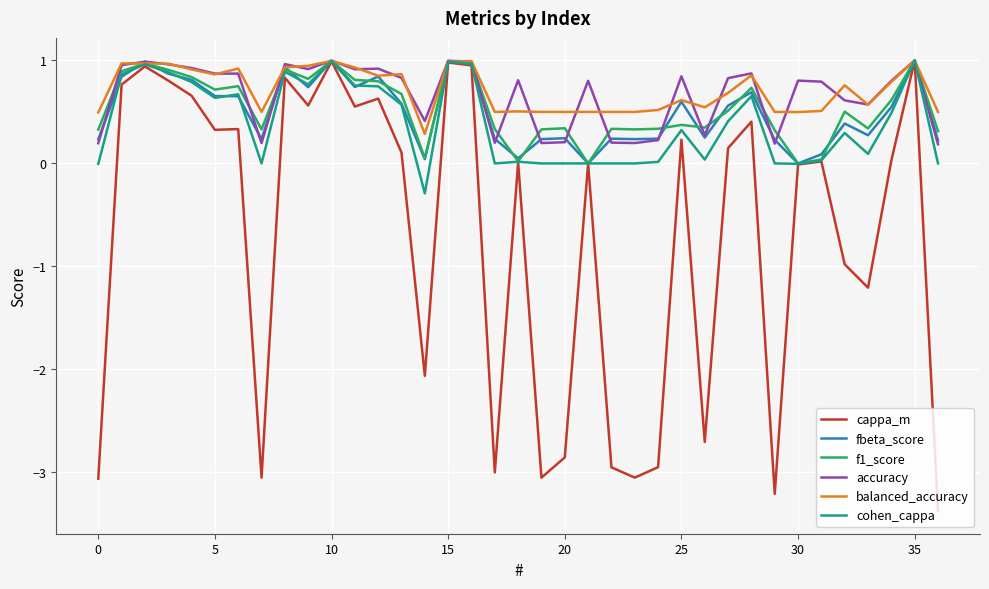

What is the highest value of the fbeta_score series?

1.0